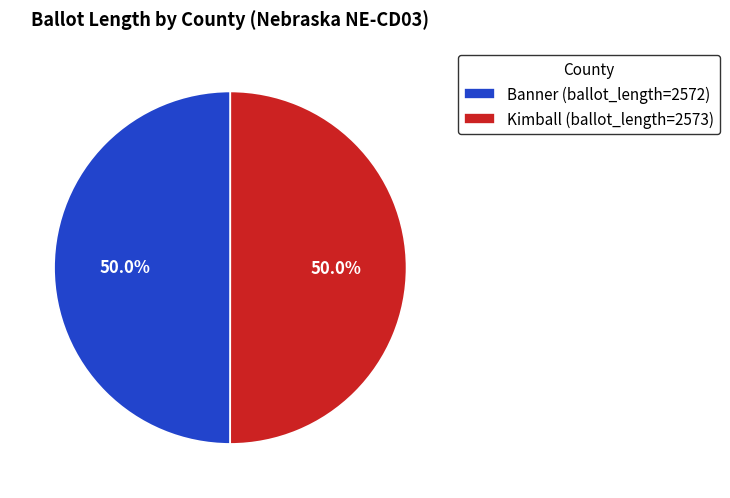

Approximately how many times larger is the value at Kimball (ballot_length=2573) compared to Banner (ballot_length=2572)?

1.0